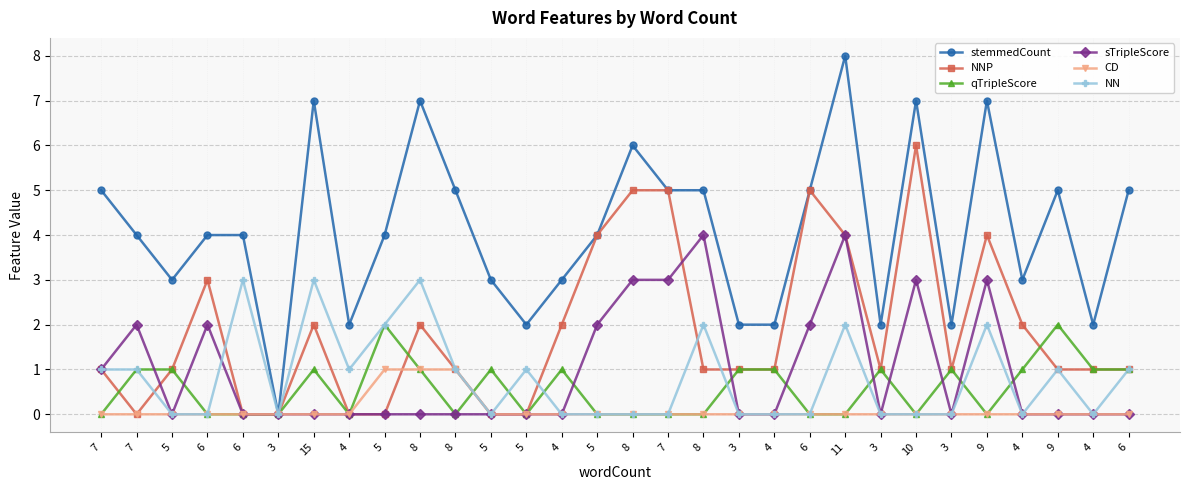

Does the chart have visible grid lines?

Yes